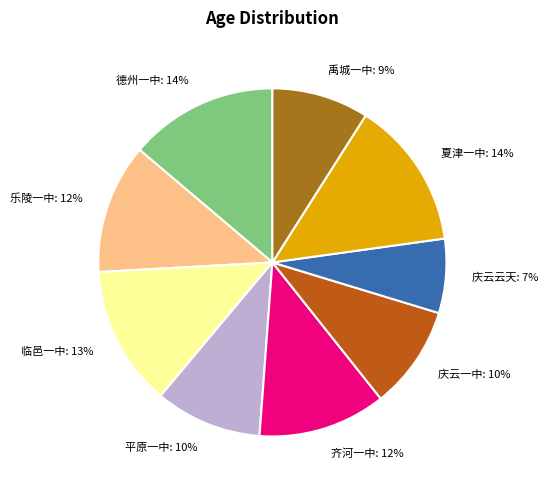

Between 齐河一中: 12% and 庆云一中: 10%, which is larger?

齐河一中: 12%